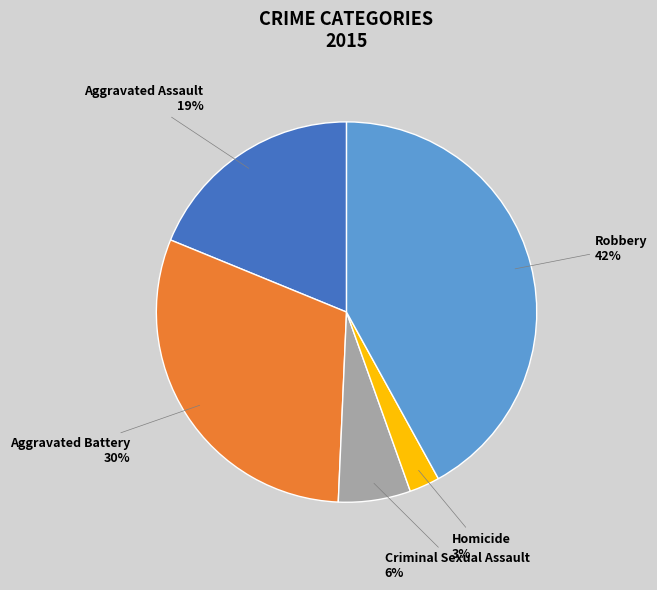

Is there a majority slice in this chart?

No